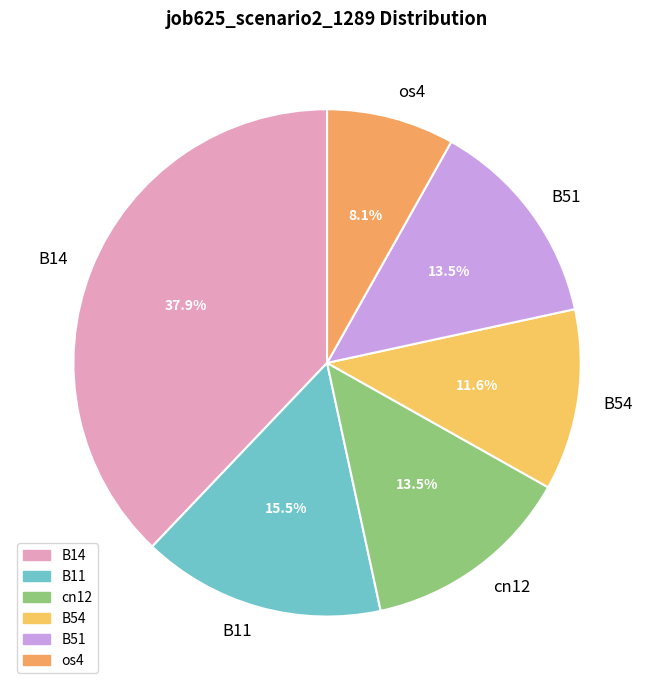

How many segments does this pie chart have?

6